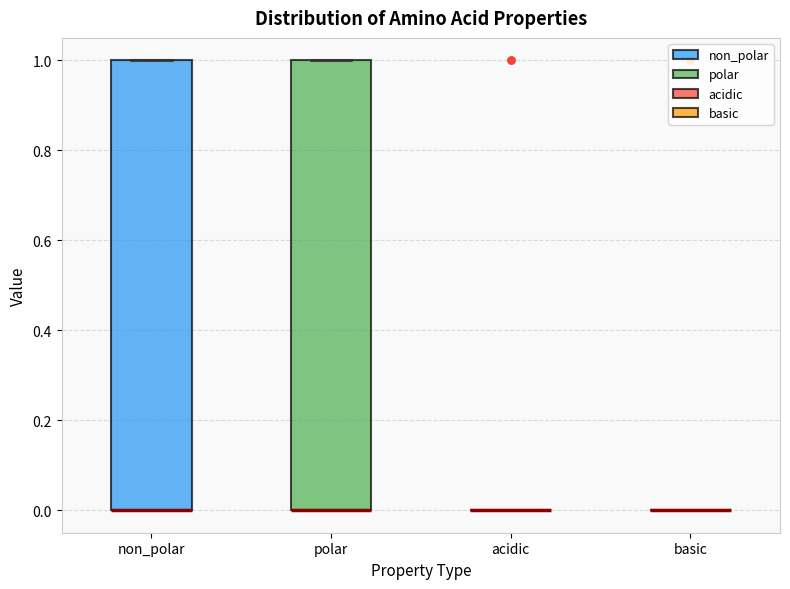

Reading left to right, read every box against the y-axis: the position of its median line, the range the box covers, and the ends of its whiskers. The values are not printed on the chart, so give them approximately, as read against the axis.

non_polar: median 0 (drawn on the box's lower edge), box 0 to 1, whiskers 0 to 1
polar: median 0 (drawn on the box's lower edge), box 0 to 1, whiskers 0 to 1
acidic: box collapsed to a line at 0, whiskers 0 to 0
basic: box collapsed to a line at 0, whiskers 0 to 0